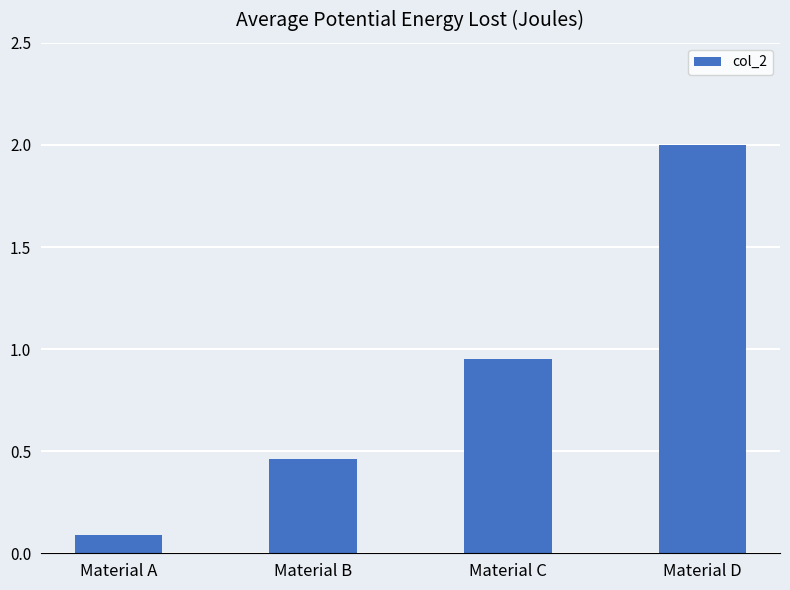

What is the approximate value at Material D?

2.0